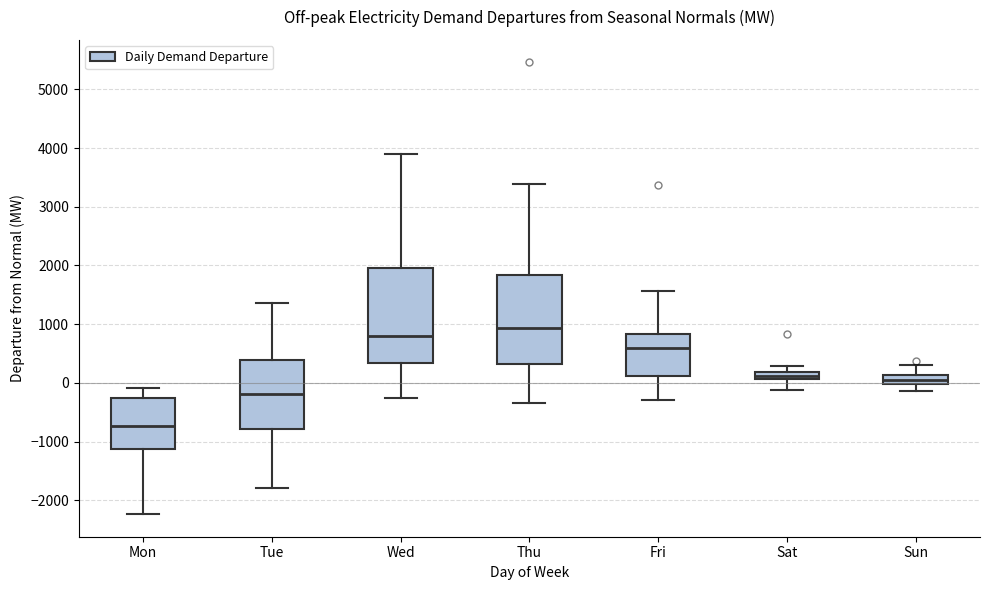

Where does the lower whisker of the box for Sat end on the y-axis? The values are not printed on the chart, so give them approximately, as read against the axis.

-100